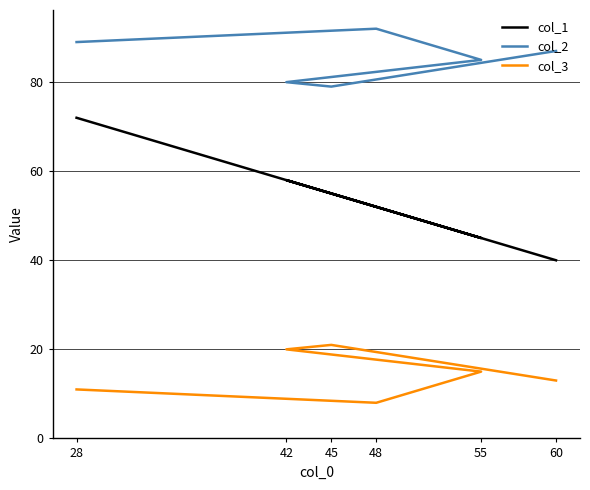

True or false: col_3 has more than 2 interior local peaks.

False